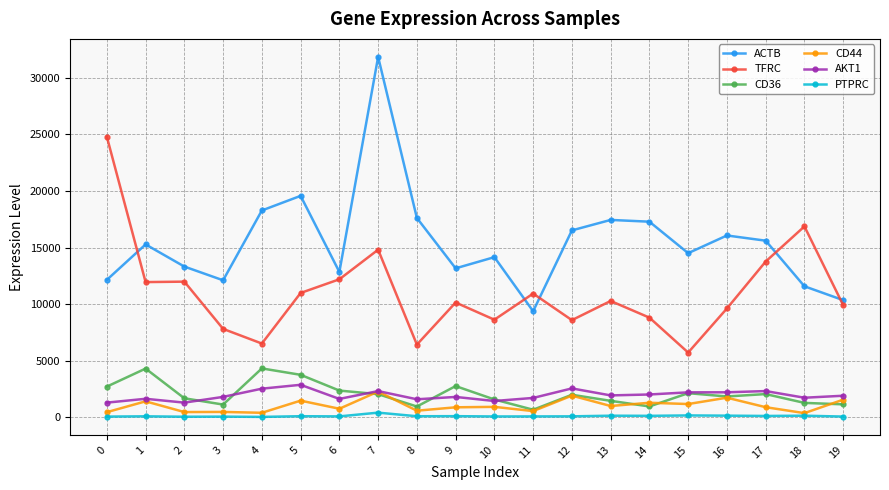

Which series has the widest spread of values?

ACTB